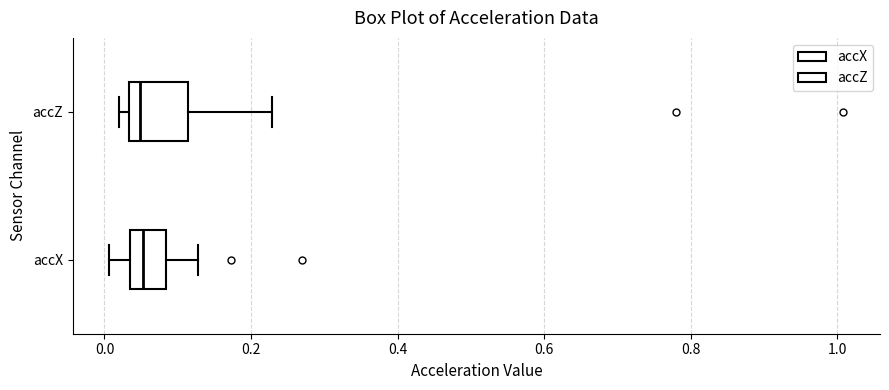

Reading bottom to top, read every box against the x-axis: the position of its median line, the range the box covers, and the ends of its whiskers. The values are not printed on the chart, so give them approximately, as read against the axis.

accX: median 0.06, box 0.04 to 0.08, whiskers 0.00 to 0.12
accZ: median 0.04 (just right of the box's left edge), box 0.04 to 0.12, whiskers 0.02 to 0.22